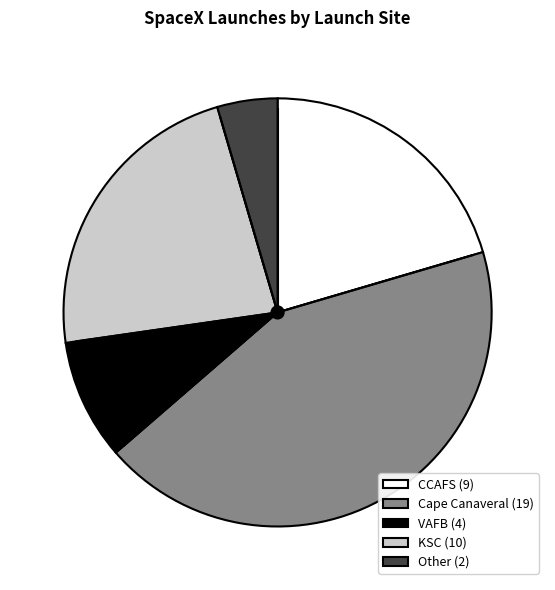

Which slice is the smallest?

Other